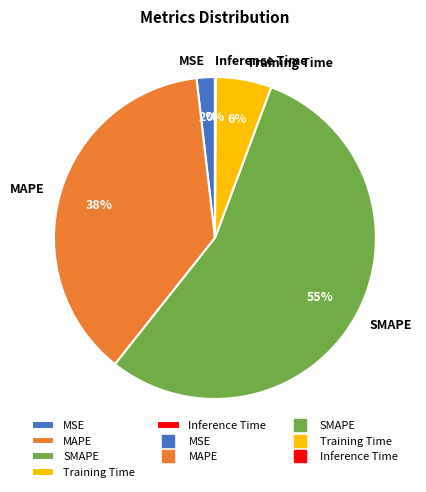

Combined, do Training Time and MSE account for over 50%?

No